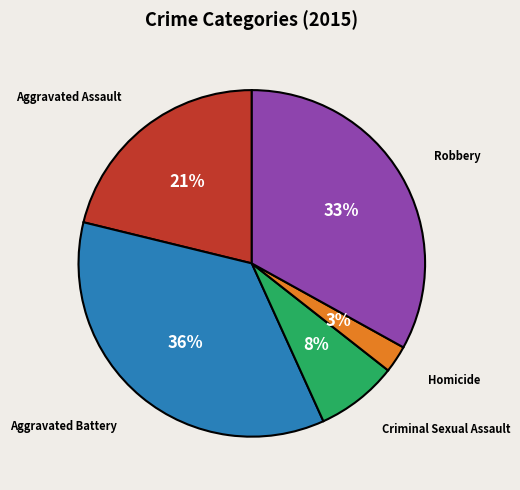

Is there any slice that represents more than half of the pie?

No